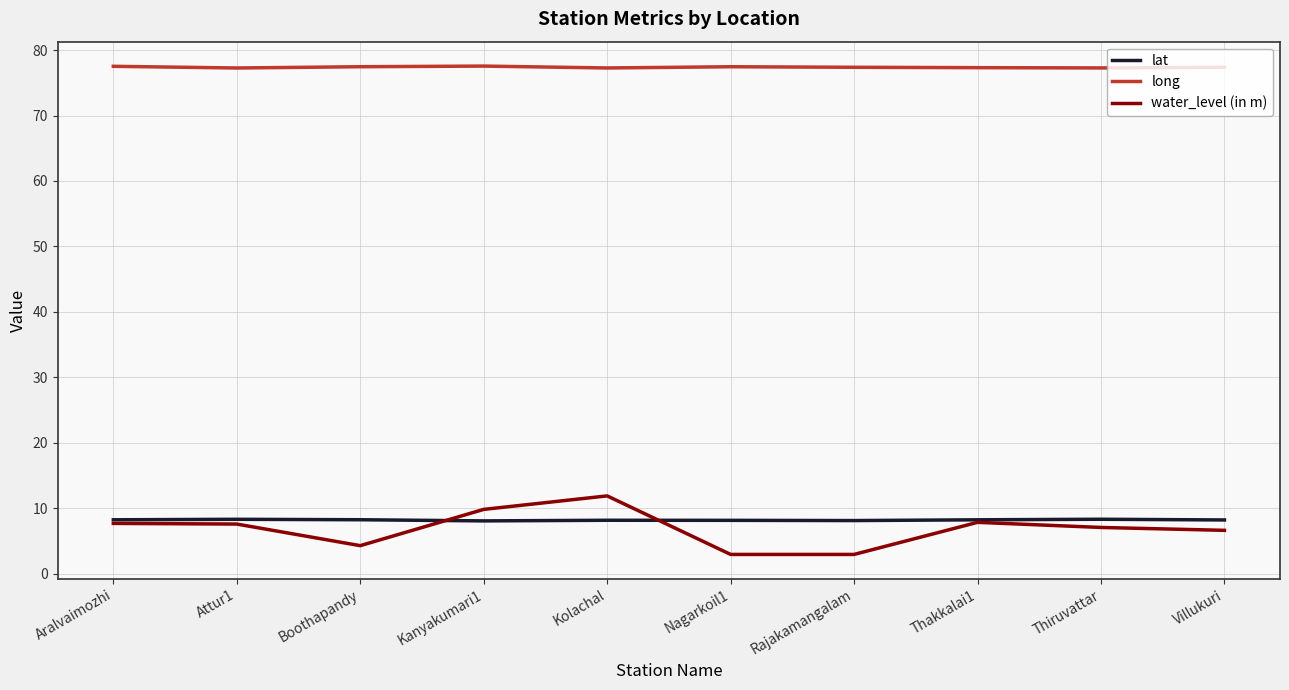

Which series has the largest total across all categories?

long